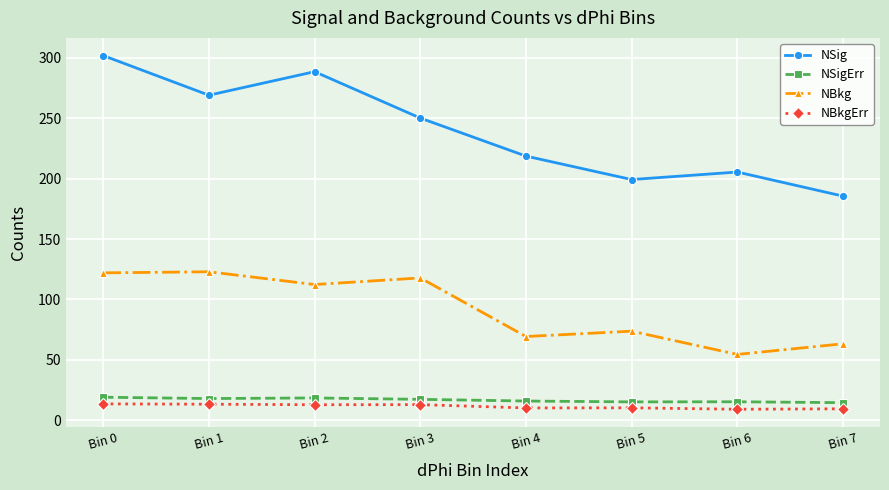

How many values in the NSigErr series are below 17?

4